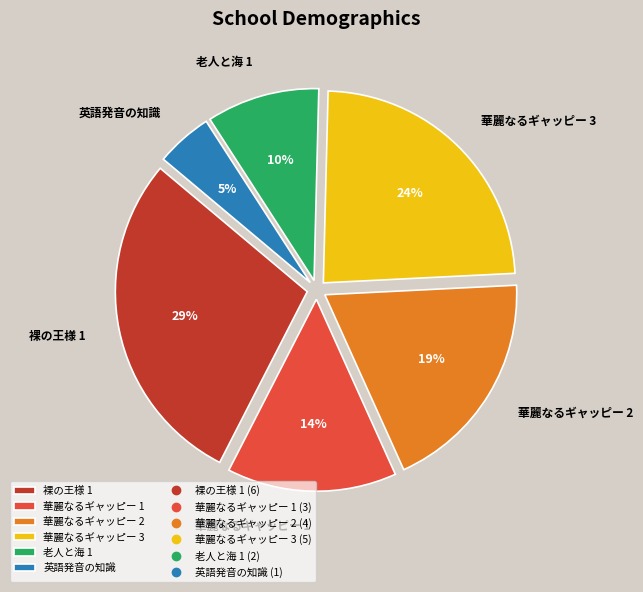

Rank the categories by value from highest to lowest.

裸の王様 1, 華麗なるギャッピー 3, 華麗なるギャッピー 2, 華麗なるギャッピー 1, 老人と海 1, 英語発音の知識